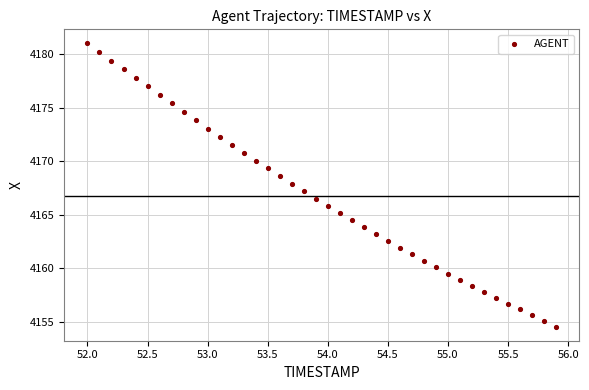

What is the range of Y values (max minus min)?

26.4